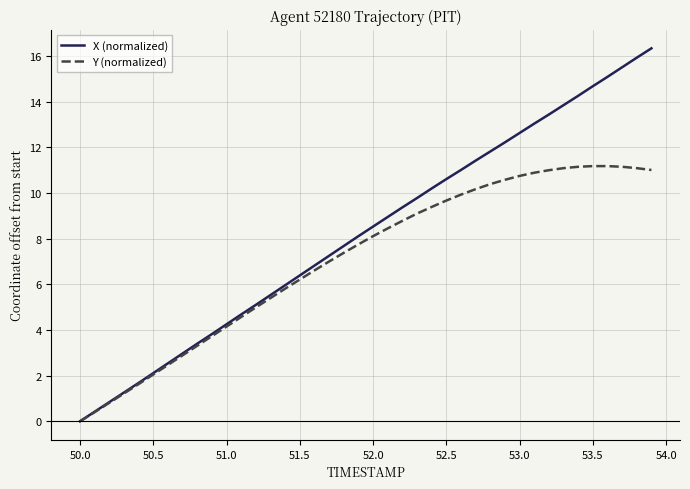

Which series has the widest spread of values?

X (normalized)